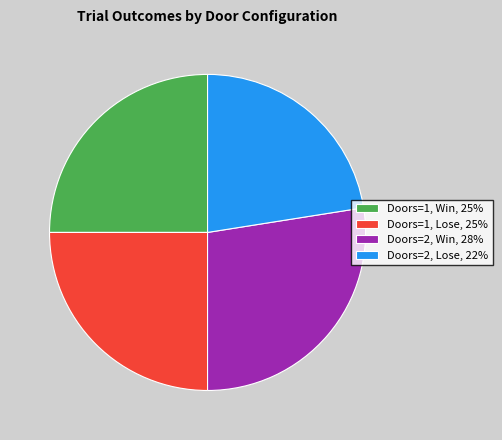

Which slice is the largest?

Doors=2, Win, 28%